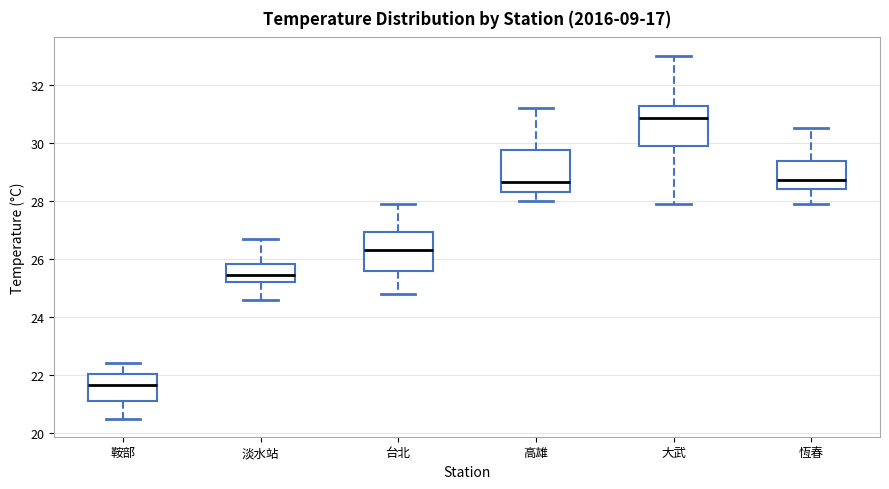

Which box's median line is the lowest?

鞍部